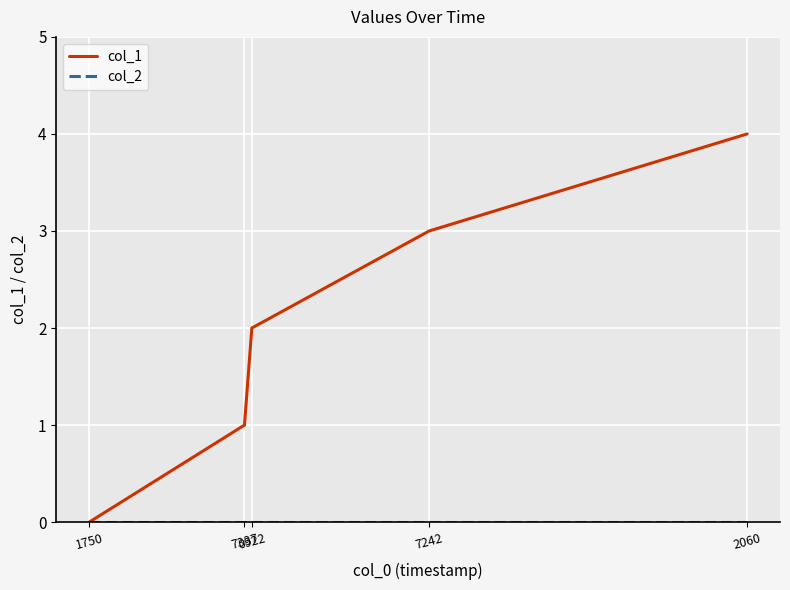

Is this an area chart (filled region under the line)?

No